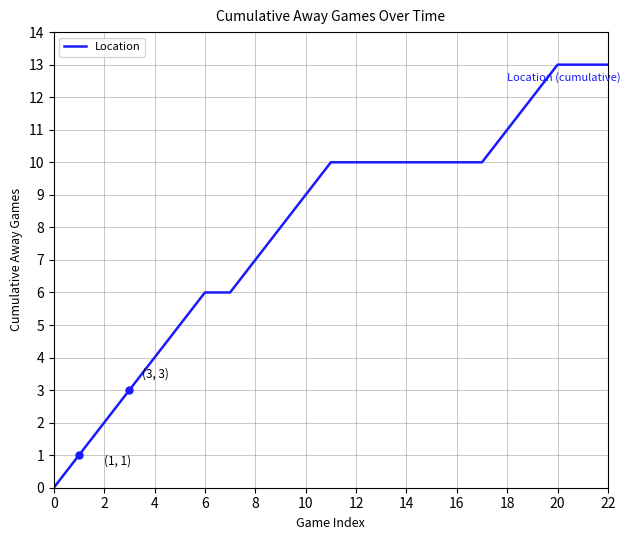

What is the average value?

8